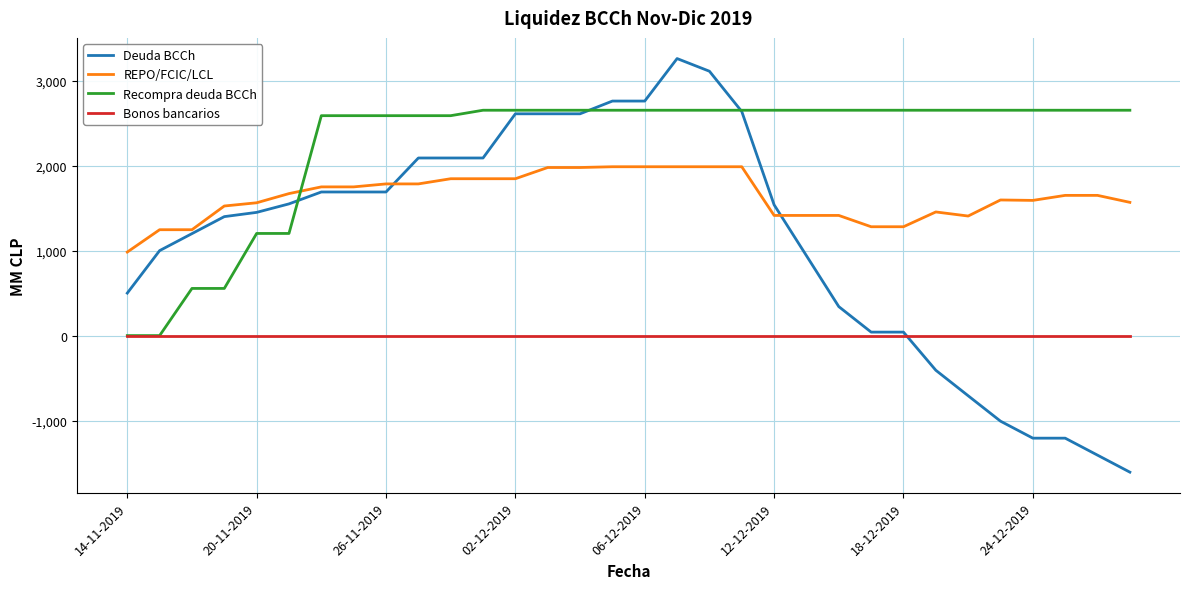

Which series has the largest range (max minus min)?

Deuda BCCh